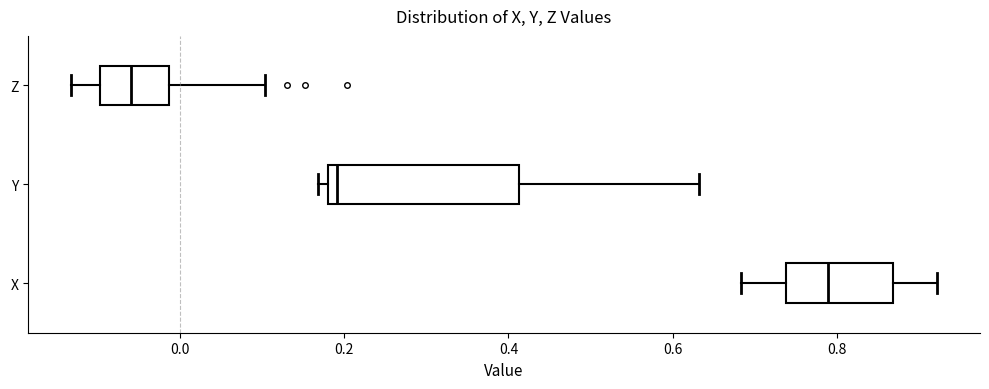

Which box has the furthest to the left median line?

Z